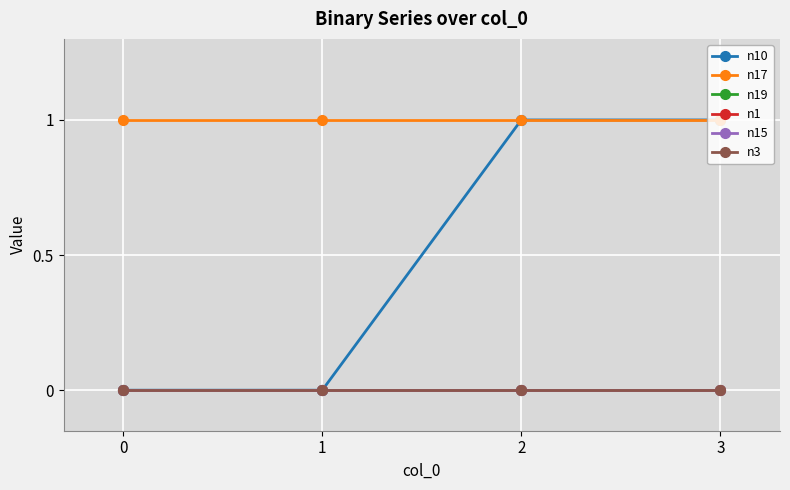

Does the chart have visible grid lines?

Yes